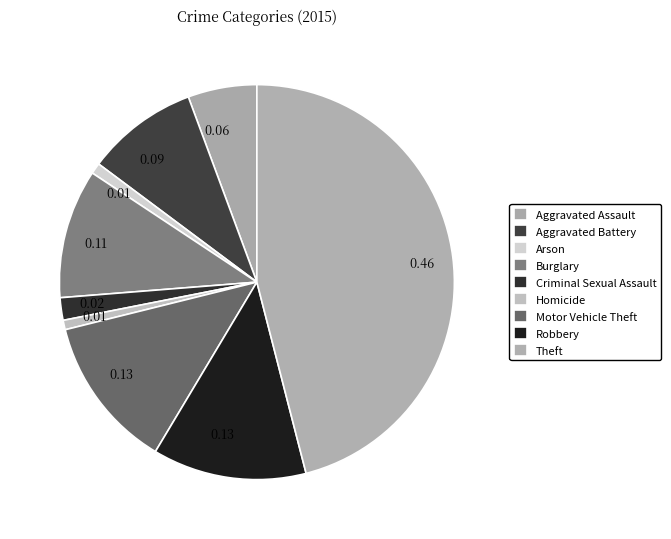

Between Homicide and Arson, which is larger?

Arson